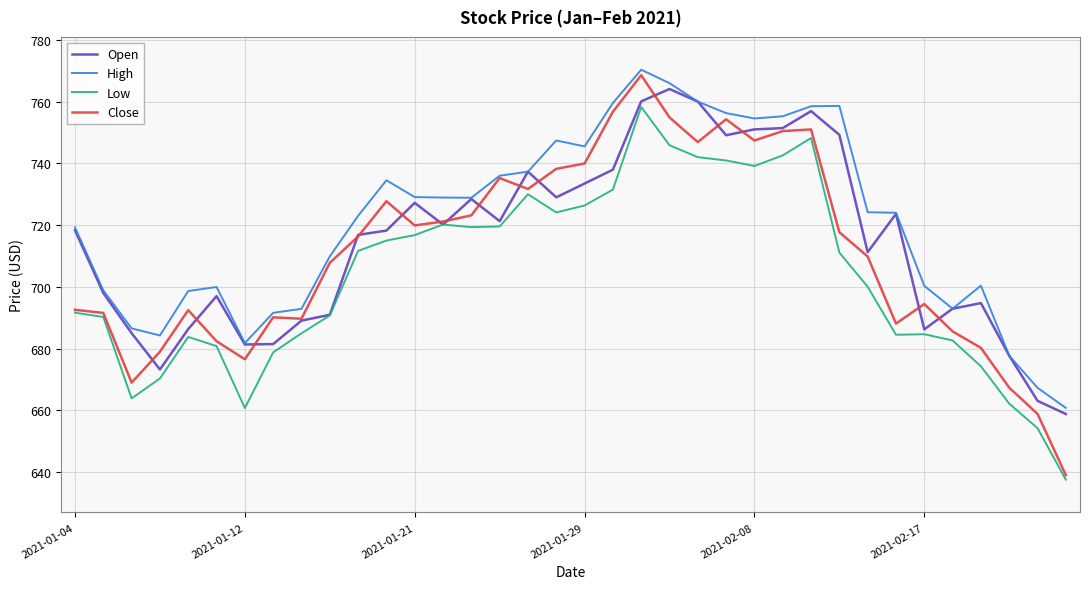

True or false: Low and High intersect in this chart.

False